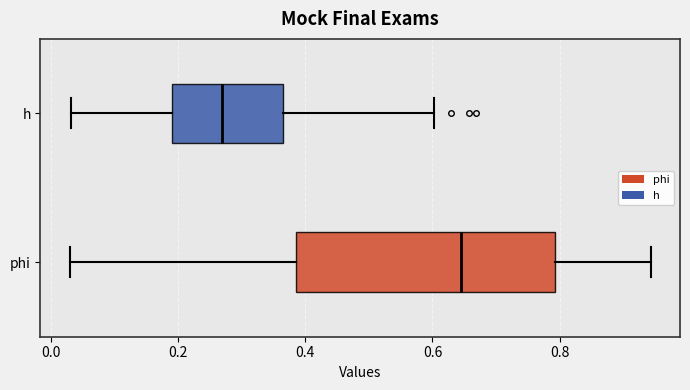

Reading bottom to top, read every box against the x-axis: the position of its median line, the range the box covers, and the ends of its whiskers. The values are not printed on the chart, so give them approximately, as read against the axis.

phi: median 0.64, box 0.38 to 0.80, whiskers 0.02 to 0.94
h: median 0.26, box 0.20 to 0.36, whiskers 0.04 to 0.60